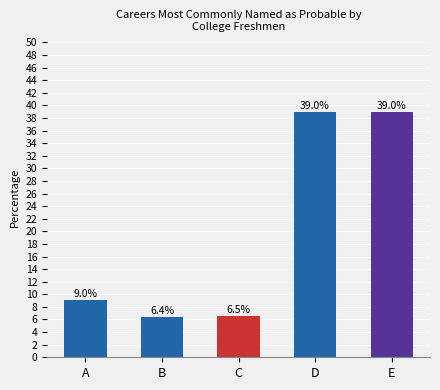

What is the change in value from B to E?

+32.6